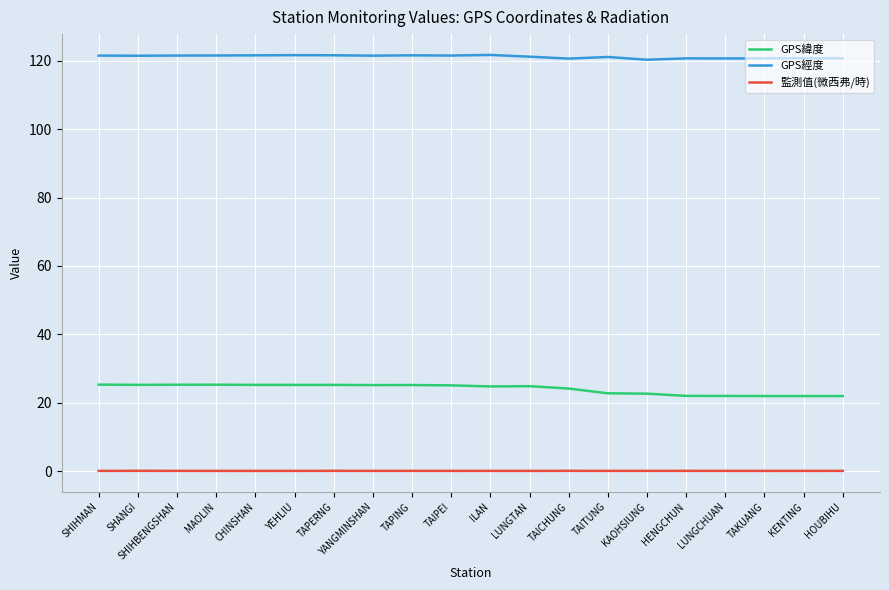

What is the difference between the maximum and second lowest values in the GPS緯度 series?

3.3